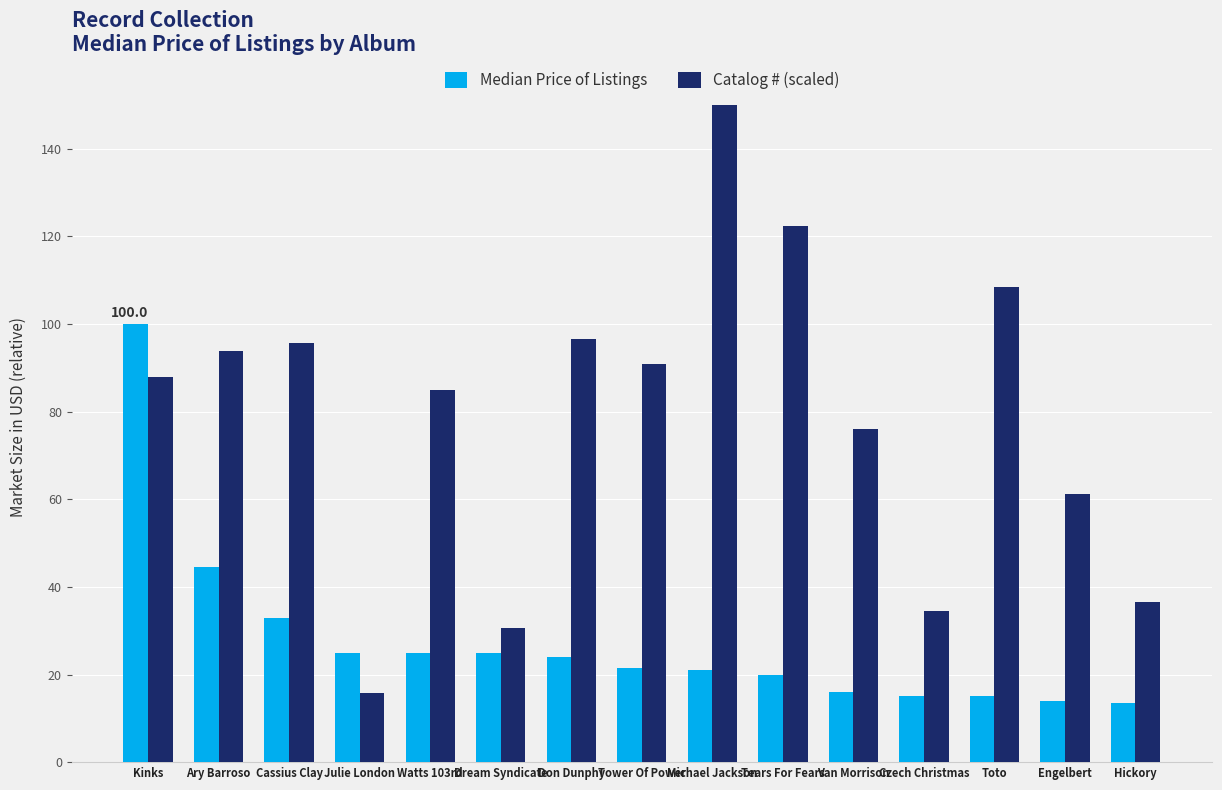

What position from the left is Don Dunphy?

7